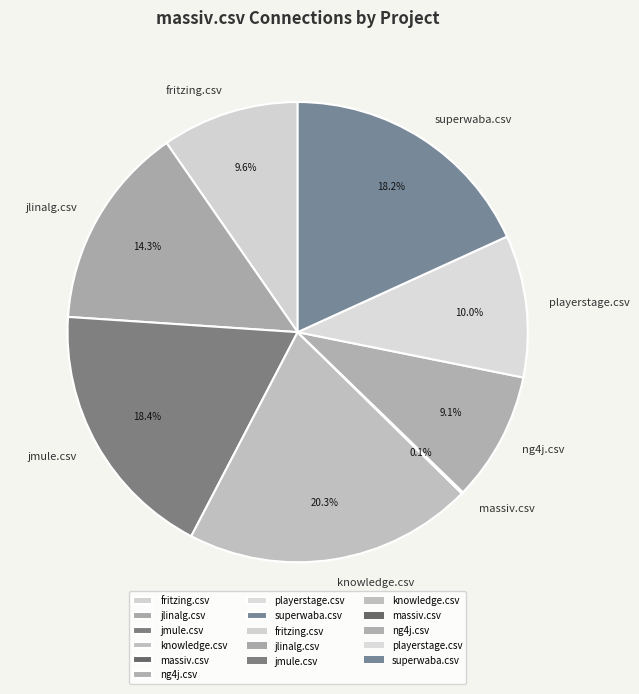

What percentage is the fritzing.csv slice, to the nearest percent?

10%